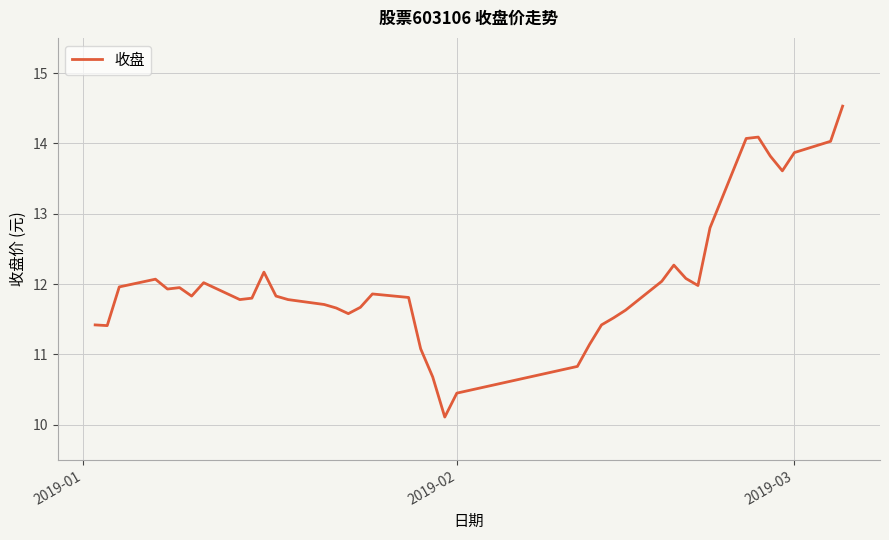

What is the greatest value displayed?

14.5